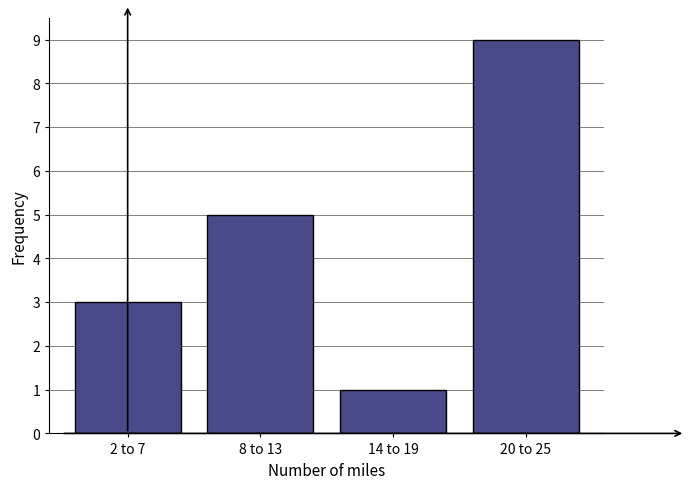

Reading left to right, transcribe all the data shown in this chart.

3	5	1	9